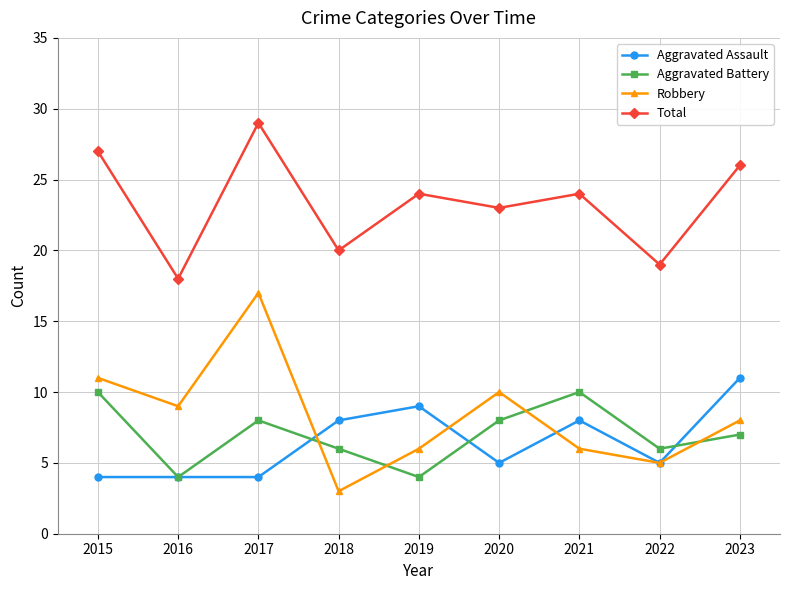

At which category is the sum across all series the highest?

2017